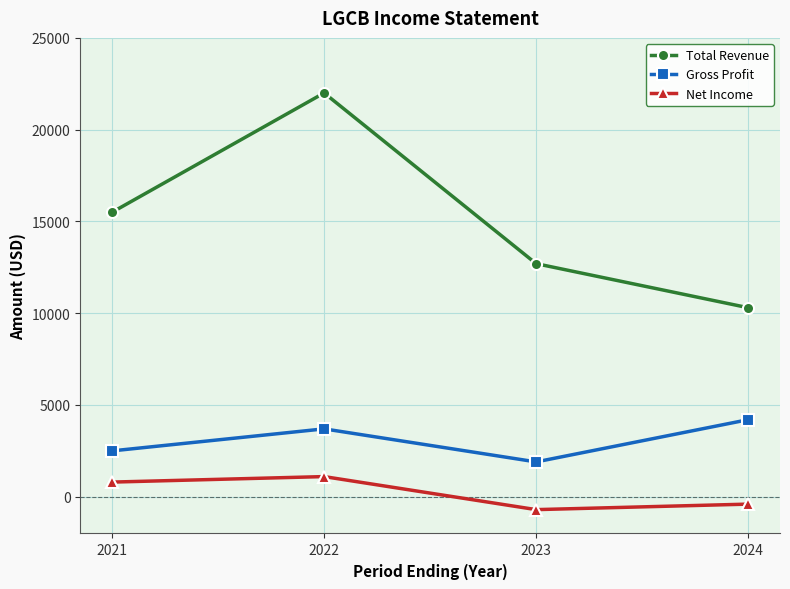

Is it true that Total Revenue equals 10300 at 2024?

True